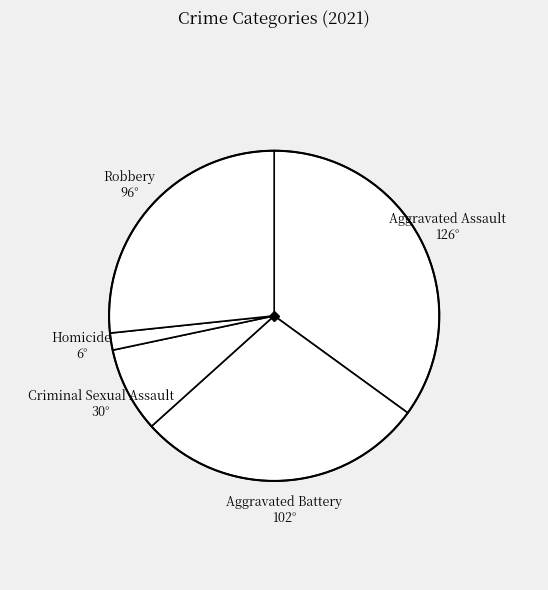

How many slices are in this pie chart?

5